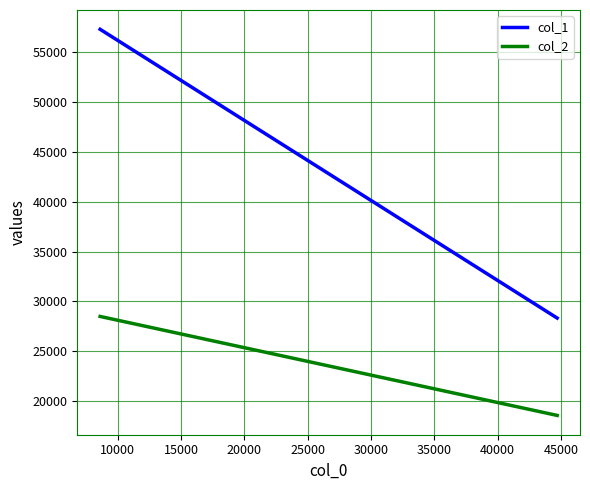

At how many categories does at least one series exceed 21198?

2